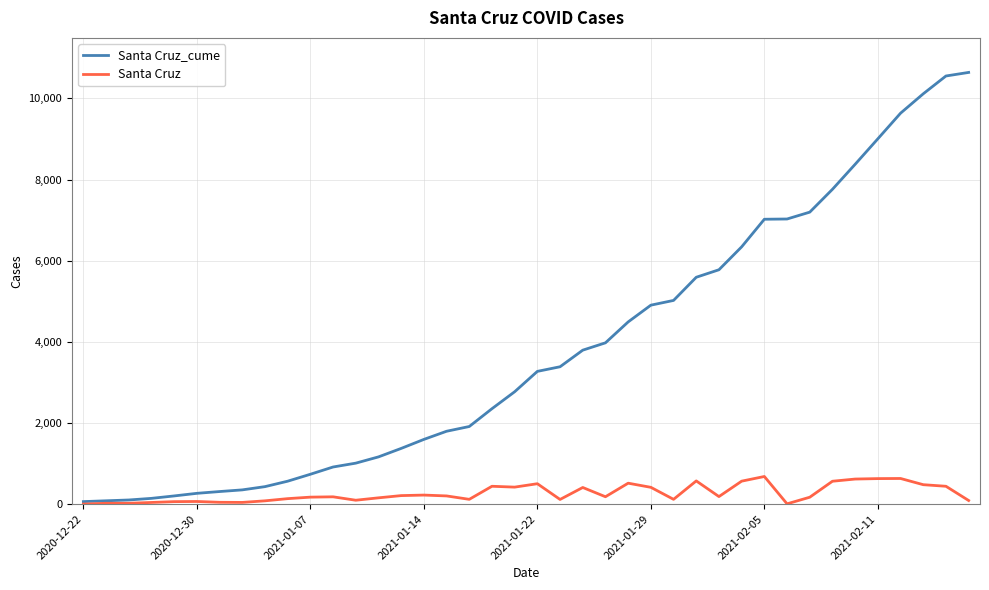

What is the greatest value displayed?

10640